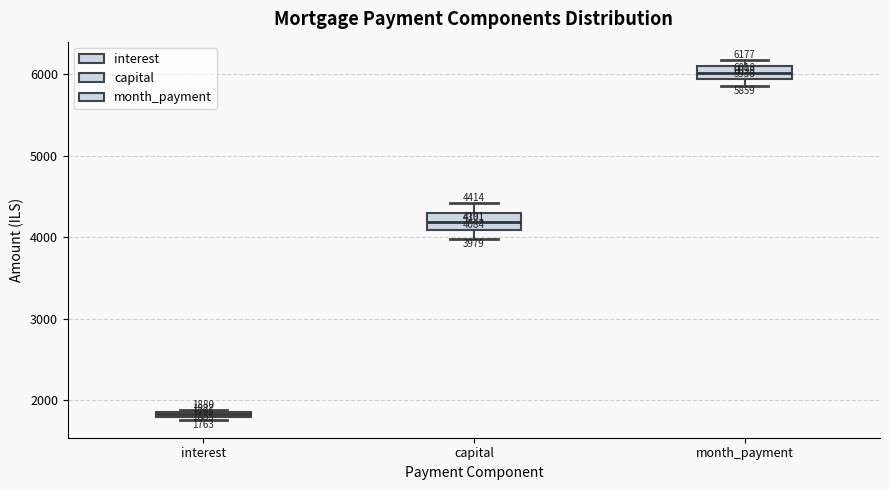

Which box has the lowest median line?

interest